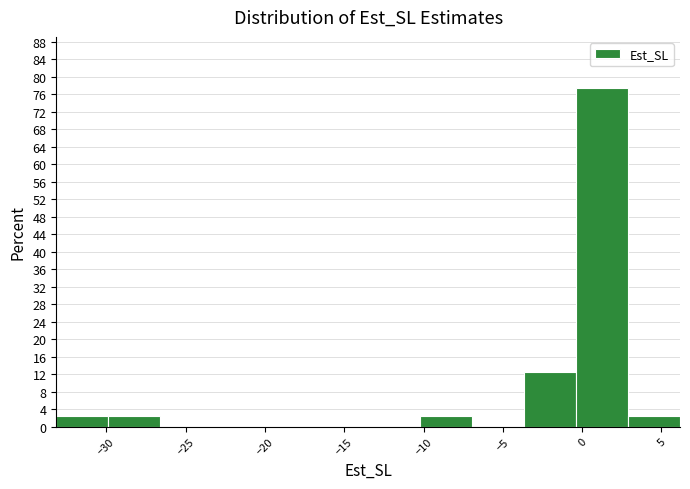

Reading left to right, transcribe this chart: for each bar, give the range it covers on the x-axis and its height. Neither the bar edges nor the heights are printed on the chart, so give them approximately, as read against the axes.

-33.0 to -30.0: 2.5
-30.0 to -26.5: 2.5
-26.5 to -23.5: 0
-23.5 to -20.0: 0
-20.0 to -17.0: 0
-17.0 to -13.5: 0
-13.5 to -10.0: 0
-10.0 to -7.0: 2.5
-7.0 to -3.5: 0
-3.5 to -0.5: 12.5
-0.5 to 3.0: 77.5
3.0 to 6.0: 2.5